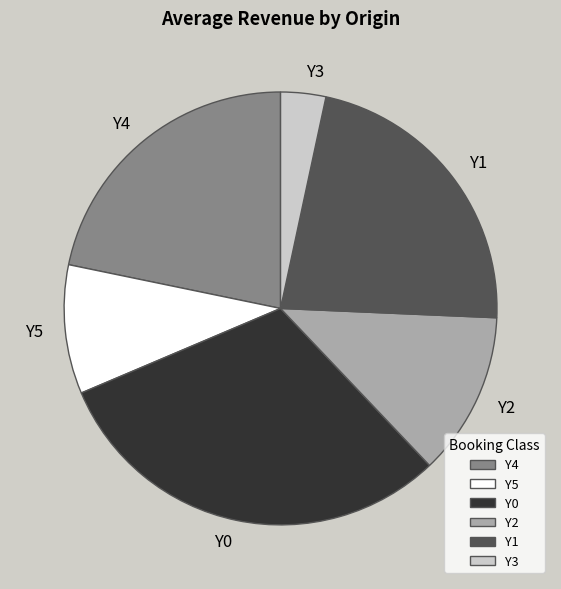

What is the smallest slice in the pie chart?

Y3